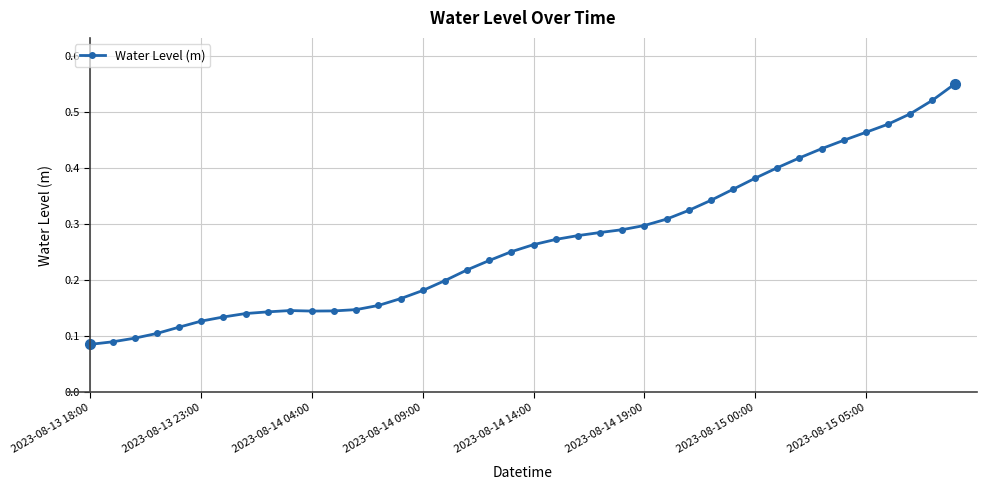

Count the values in the range 0 to 1.

40